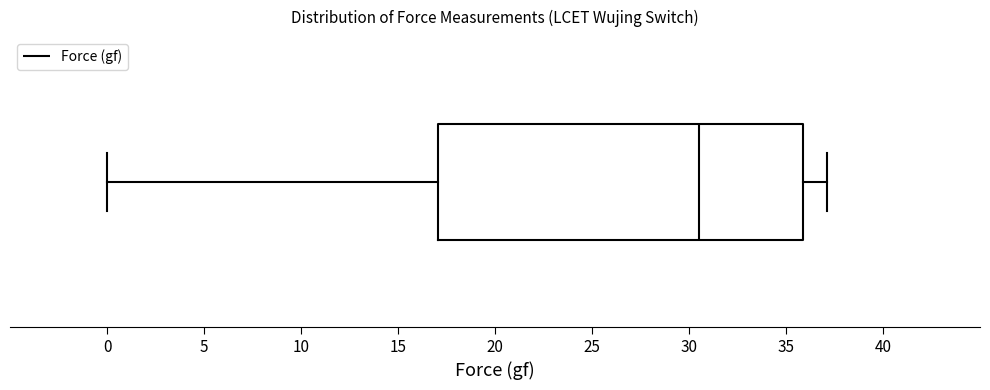

Read this box plot against the x-axis: the position of the median line, the range covered by the box, and the ends of both whiskers. The values are not printed on the chart, so give them approximately, as read against the axis.

median 30.5, box 17.0 to 36.0, whiskers 0.0 to 37.0